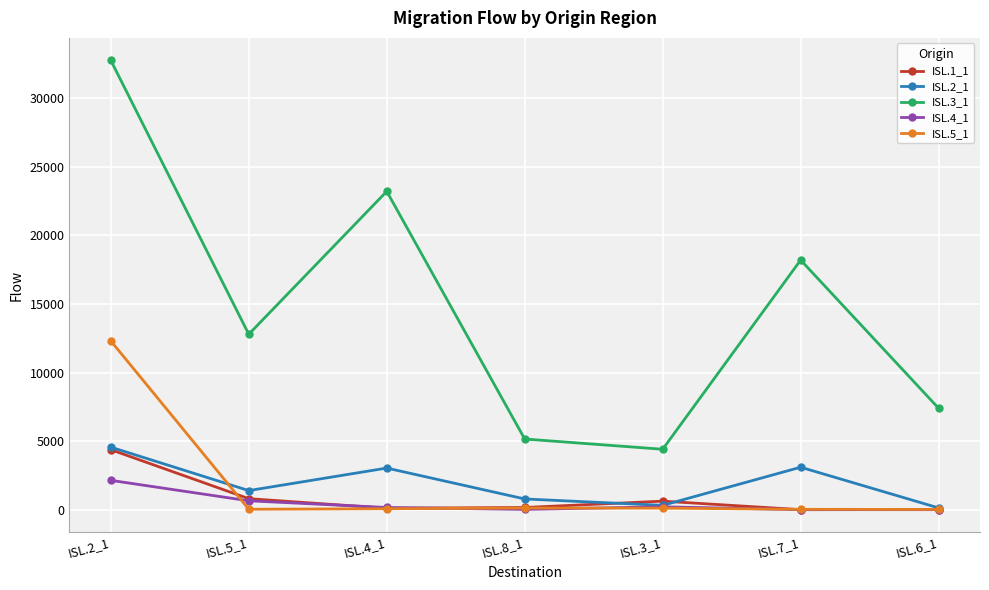

True or false: ISL.3_1 and ISL.2_1 cross at least once.

False